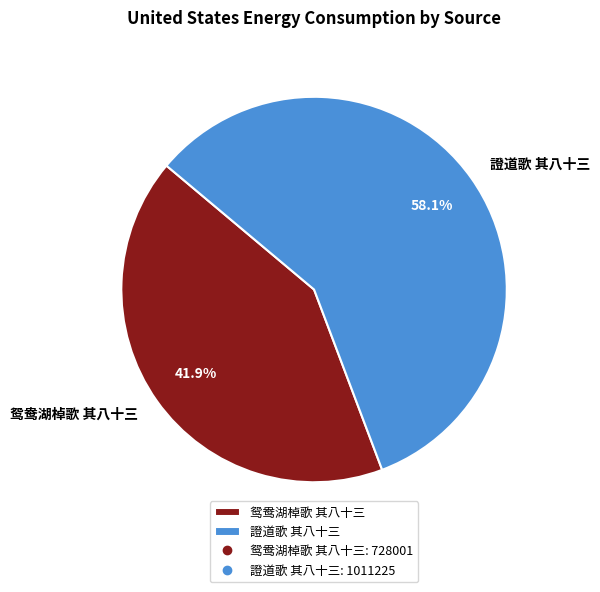

What percentage do 證道歌 其八十三 and 鸳鸯湖棹歌 其八十三 together represent?

100.0%